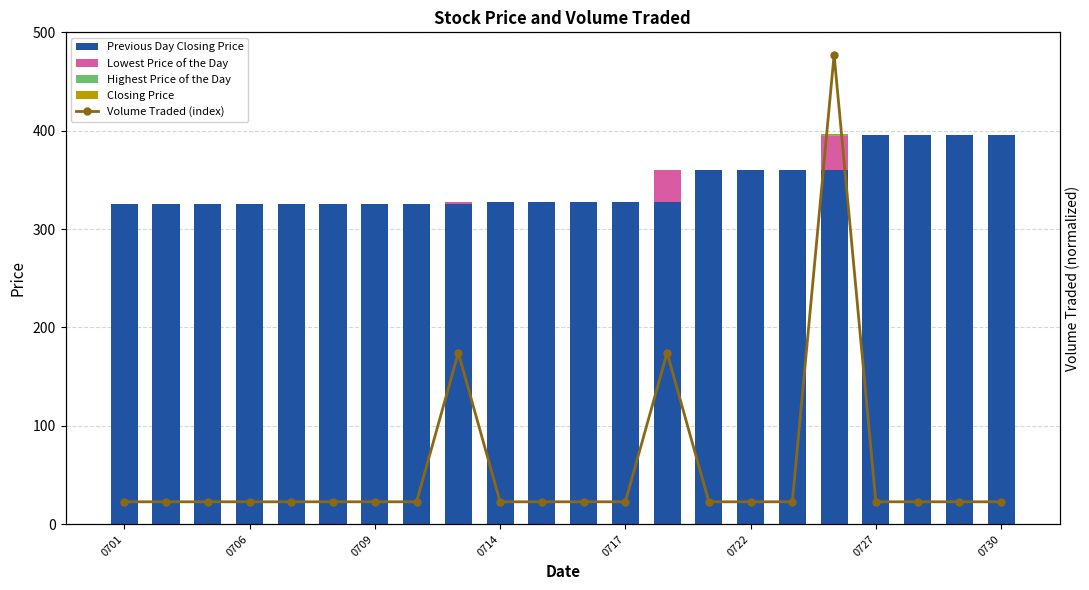

Which series has the widest spread of values?

Previous Day Closing Price